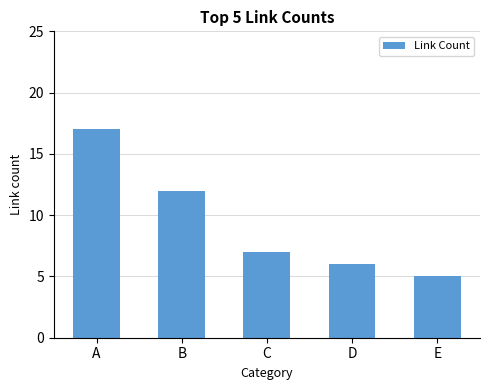

Which category has the lowest value across all series?

E